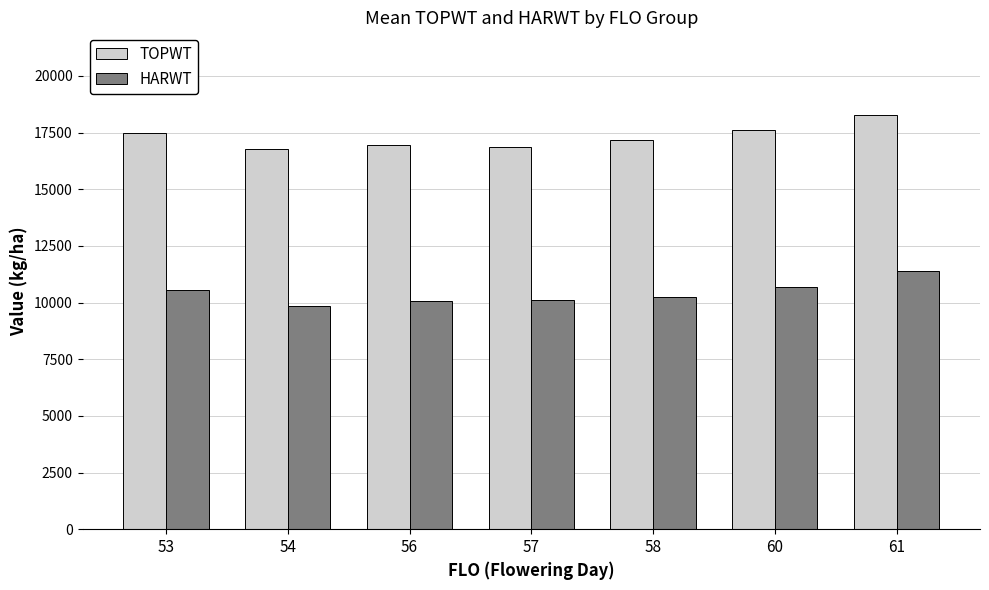

Which category has the highest value across all series?

61